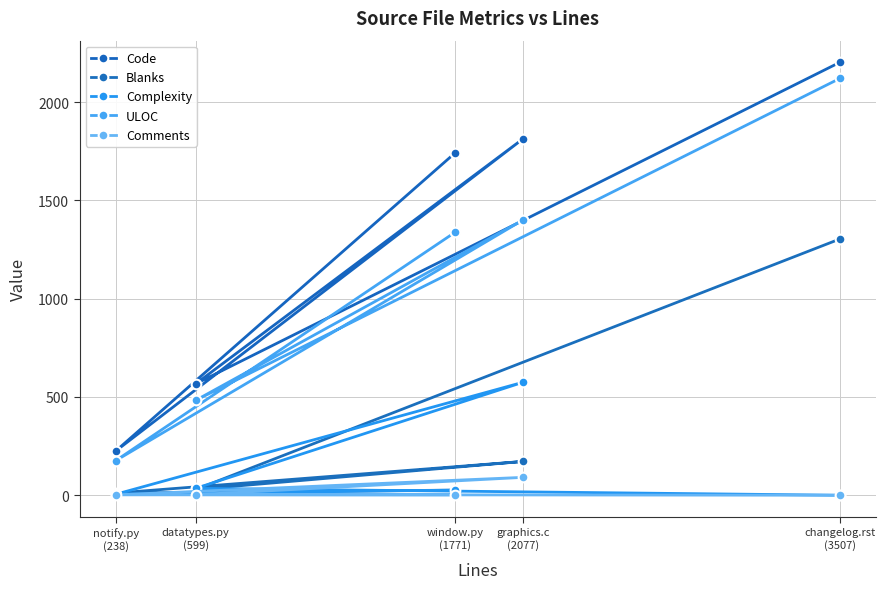

True or false: ULOC has a value of 176 at notify.py
(238).

True